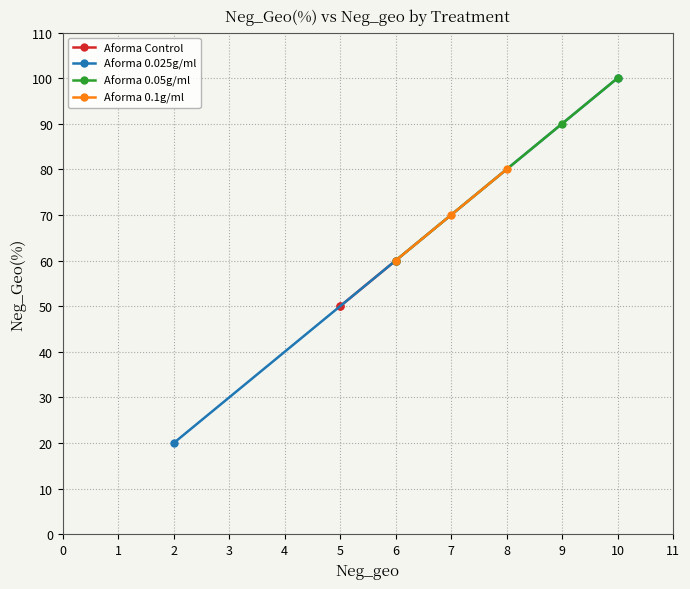

List the series in order of their peak value, highest first.

Aforma 0.025g/ml, Aforma 0.05g/ml, Aforma 0.1g/ml, Aforma Control